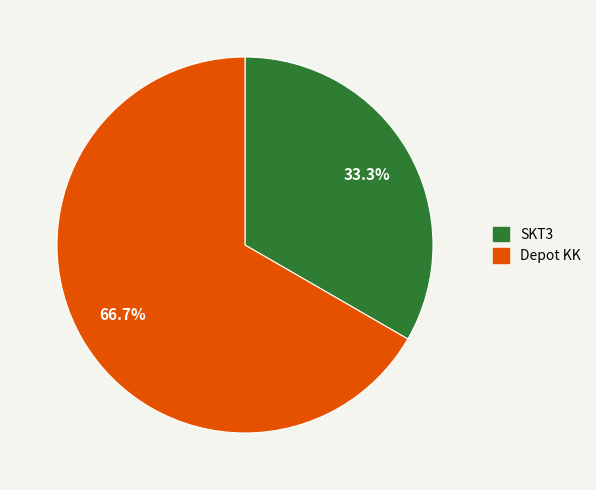

To the nearest percent, what is the average slice percentage?

50%